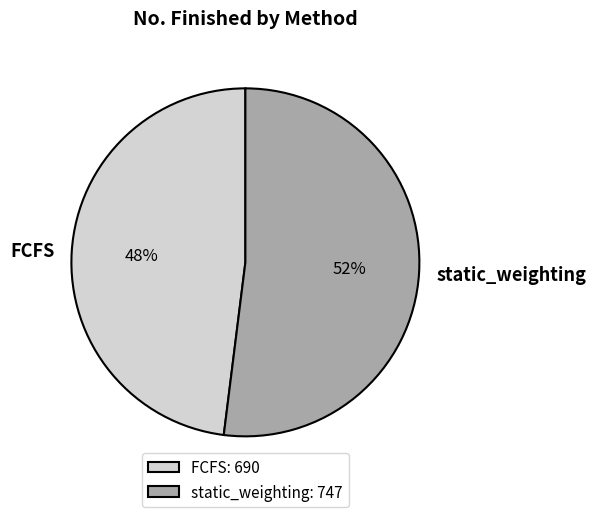

Do static_weighting and FCFS together represent more than half of the pie?

Yes